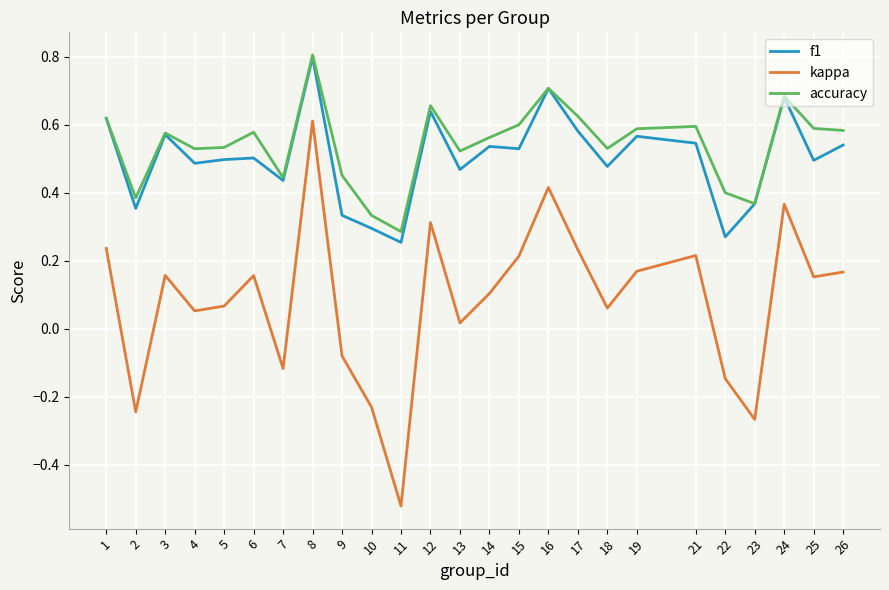

How many distinct data groups are displayed?

3